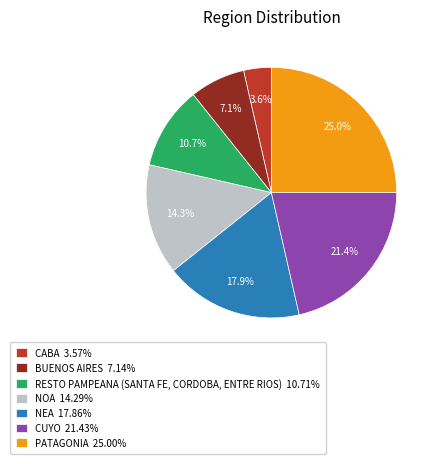

Approximately how many times larger is the value at CABA compared to NEA?

0.2